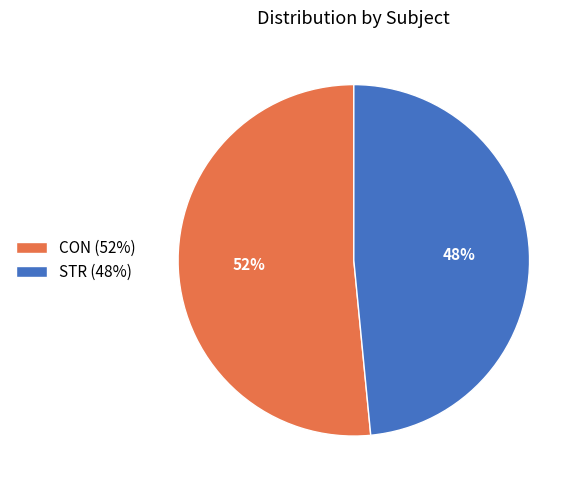

To the nearest percent, what is the average slice percentage?

50%